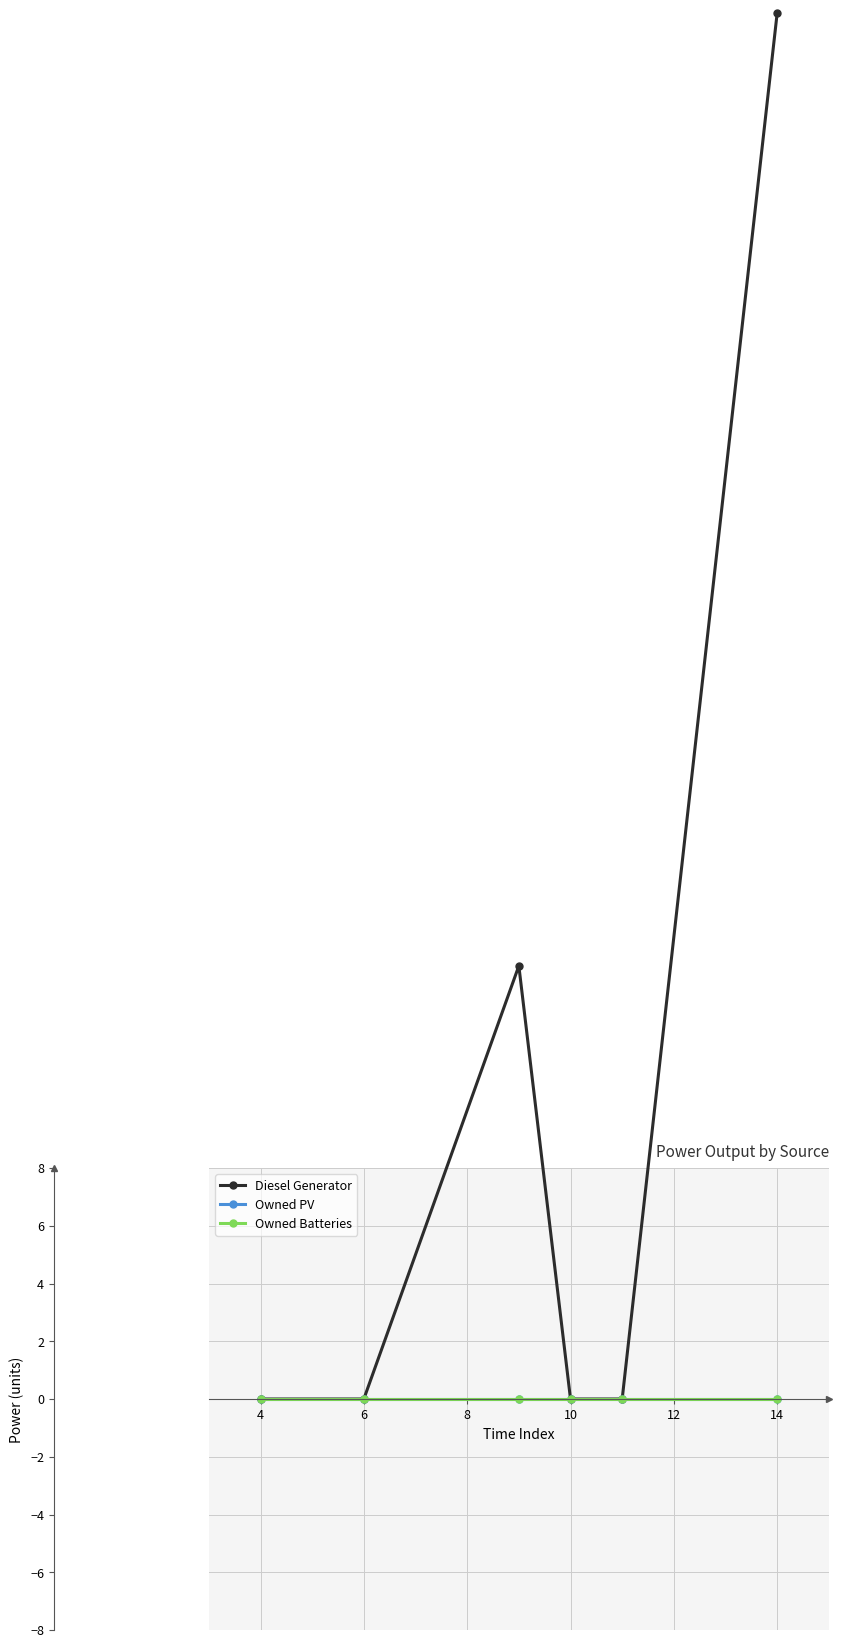

At 6, list the series in order from largest to smallest.

Diesel Generator, Owned PV, Owned Batteries